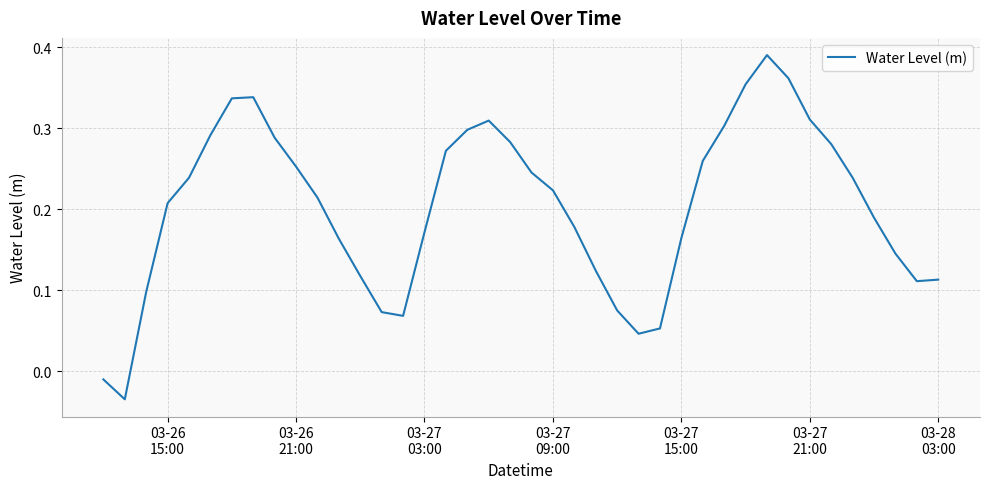

What is the sum of all values?

8.2